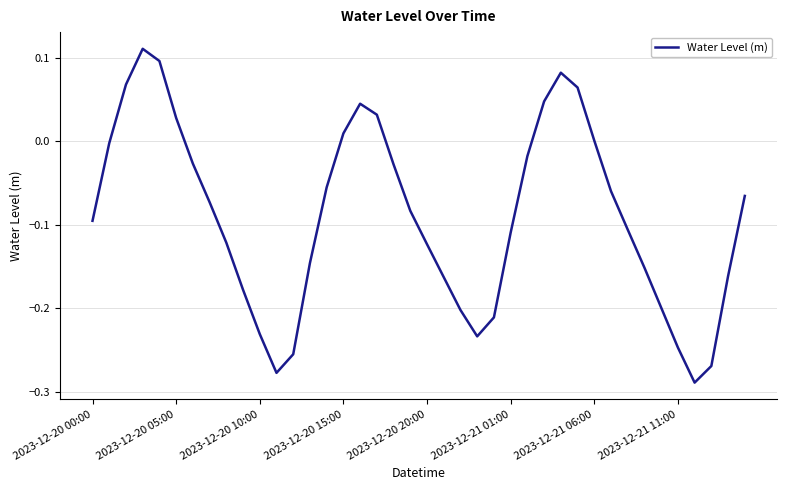

What is the difference between the maximum and minimum values?

0.4